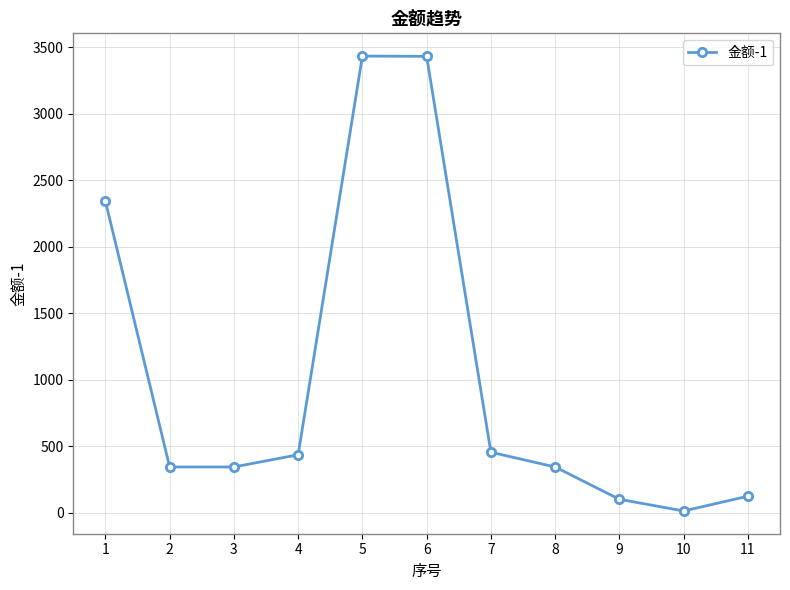

What is the sum of all values?

11362